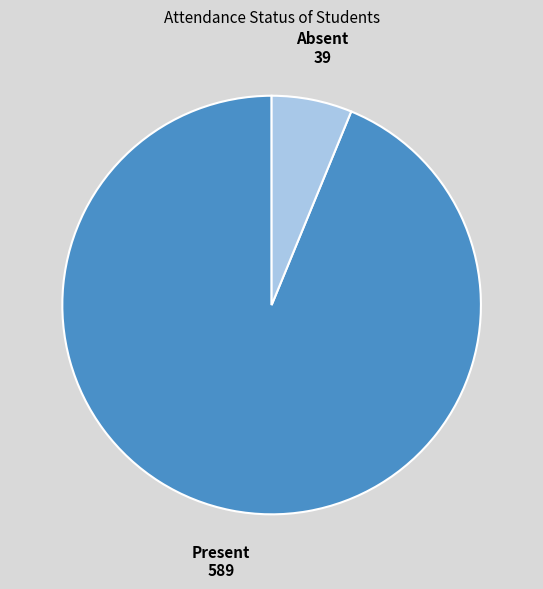

Combined, do Absent and Present account for over 50%?

Yes